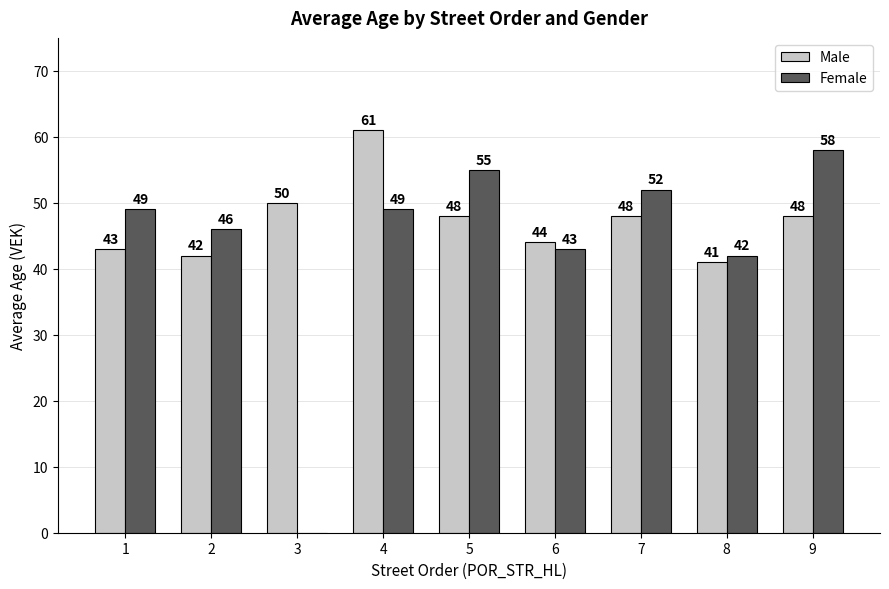

What is the maximum value for Male?

61